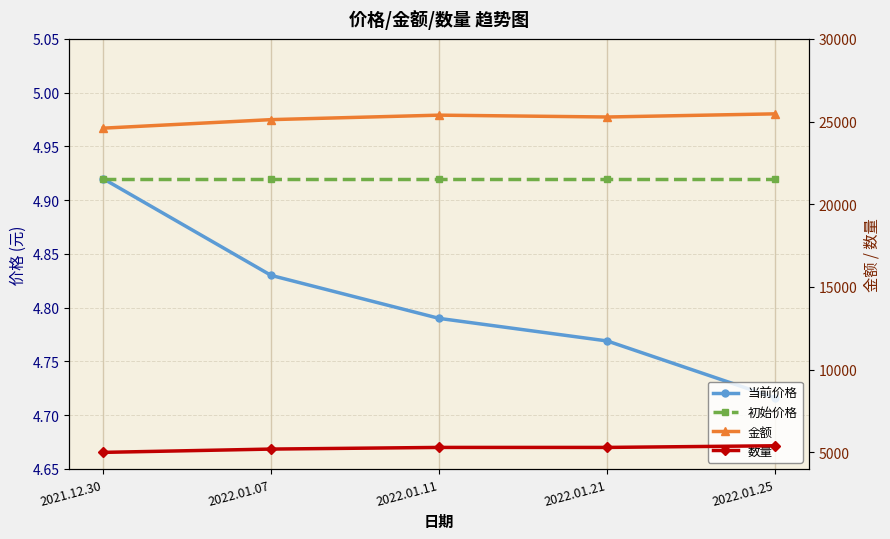

The value of 数量 at 2021.12.30 is 6932.4. True or false?

False